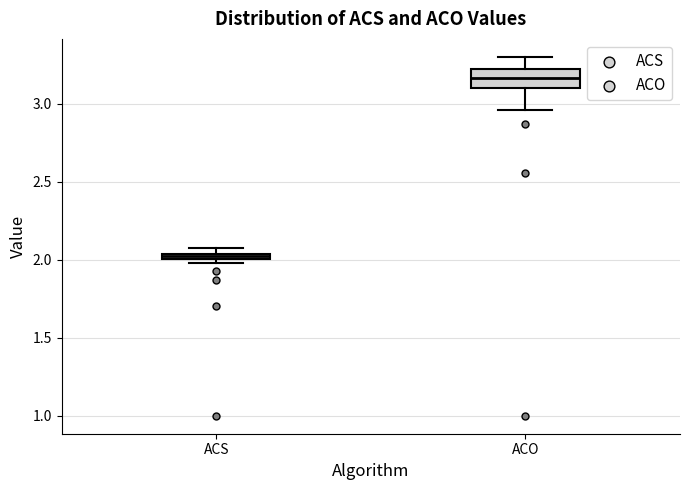

Which box has the highest median line?

ACO